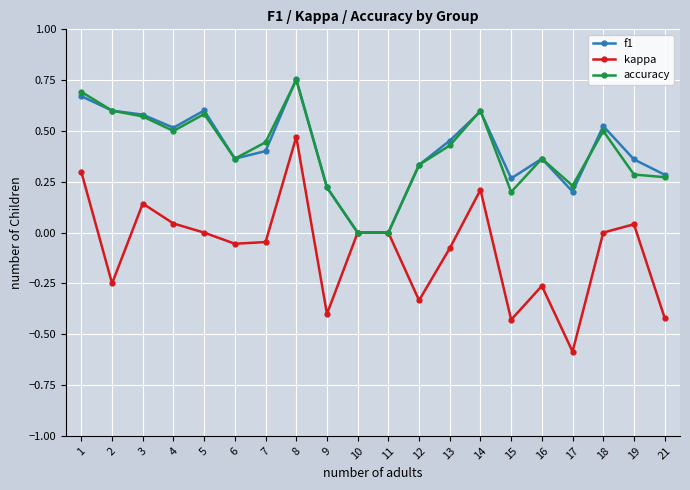

In kappa, how many points are lower than both neighbors (excluding endpoints)?

6